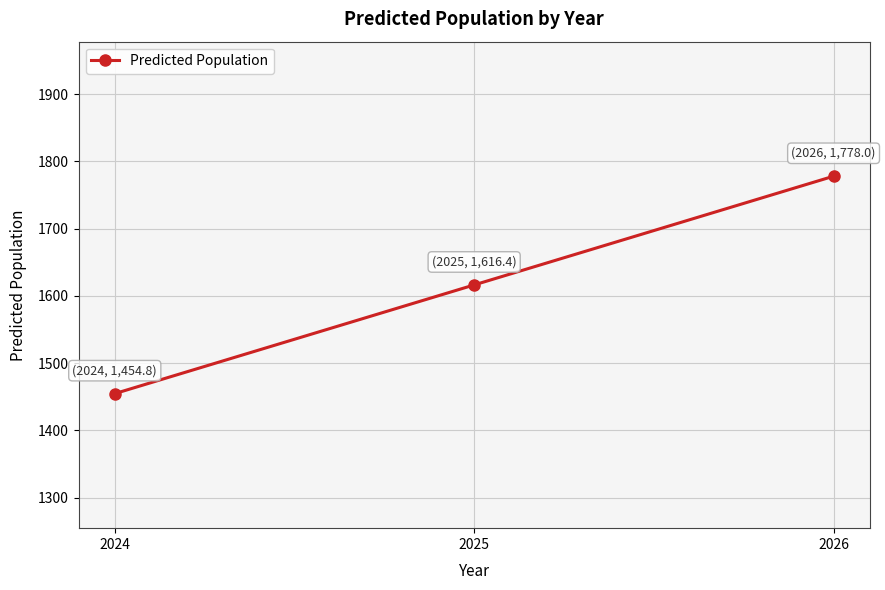

Approximately how many times larger is the value at 2025 compared to 2024?

1.1